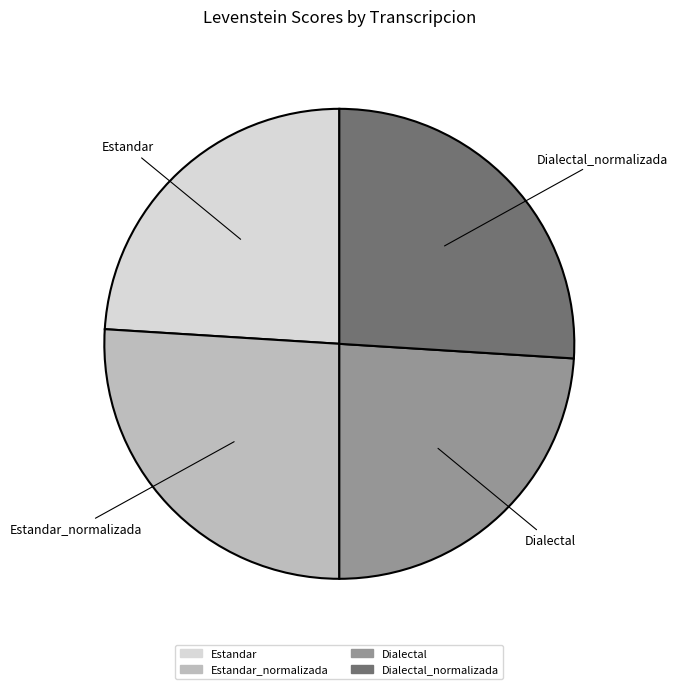

Does any single category account for the majority?

No